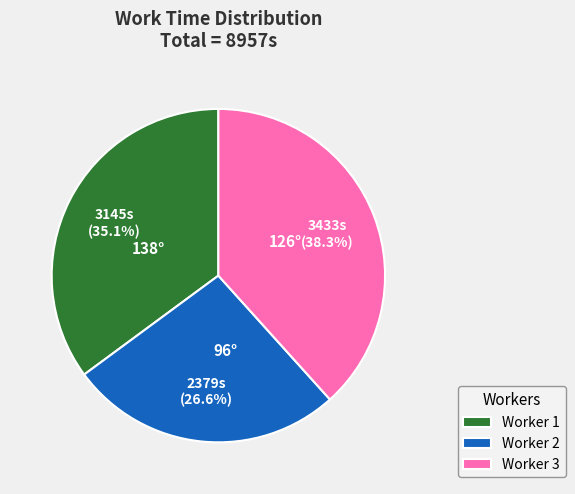

How much of the chart is everything except Worker 2?

73.4%